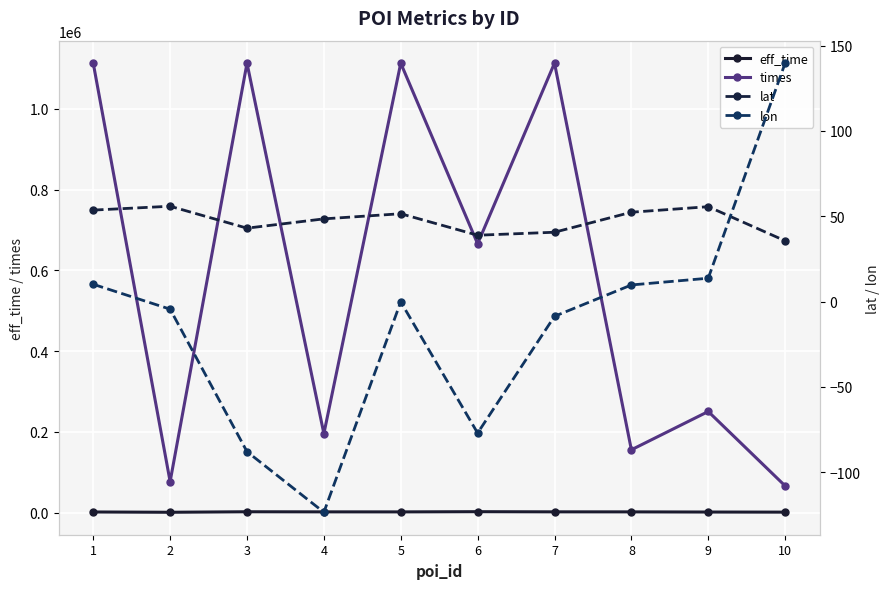

Which category has the lowest value in the lat series?

10